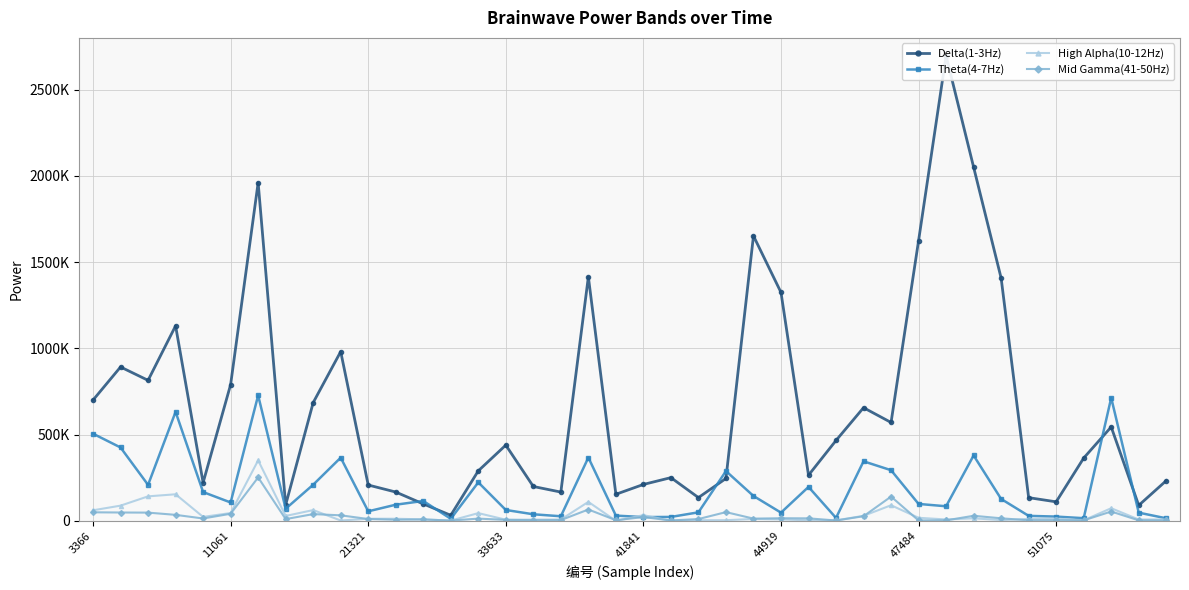

Between 26 and 33633, which is larger?

33633